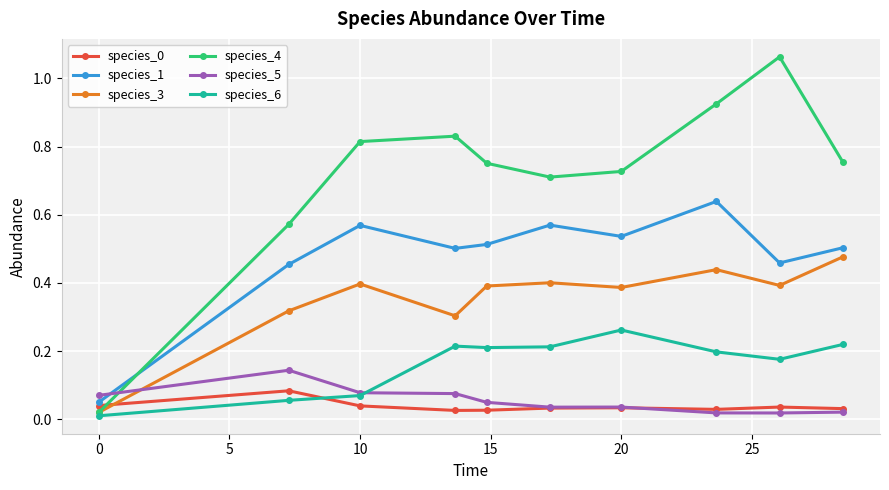

How many interior local valleys does the species_4 series have?

1